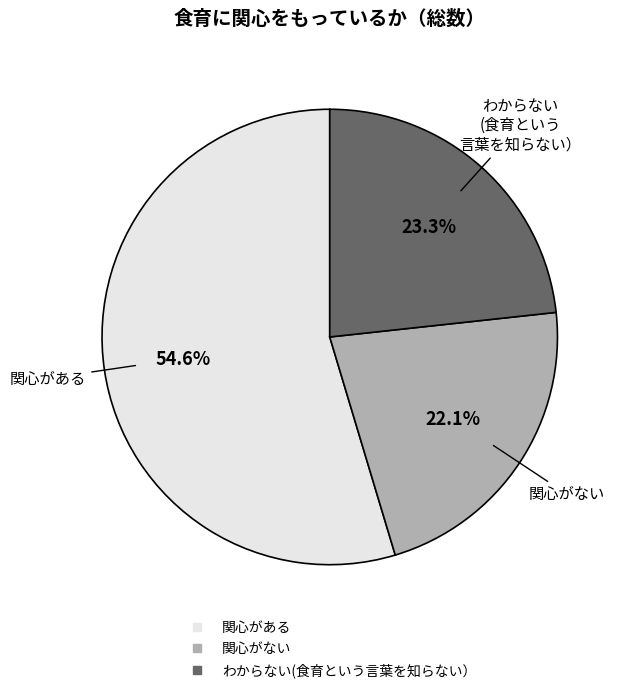

Is there a majority slice in this chart?

Yes